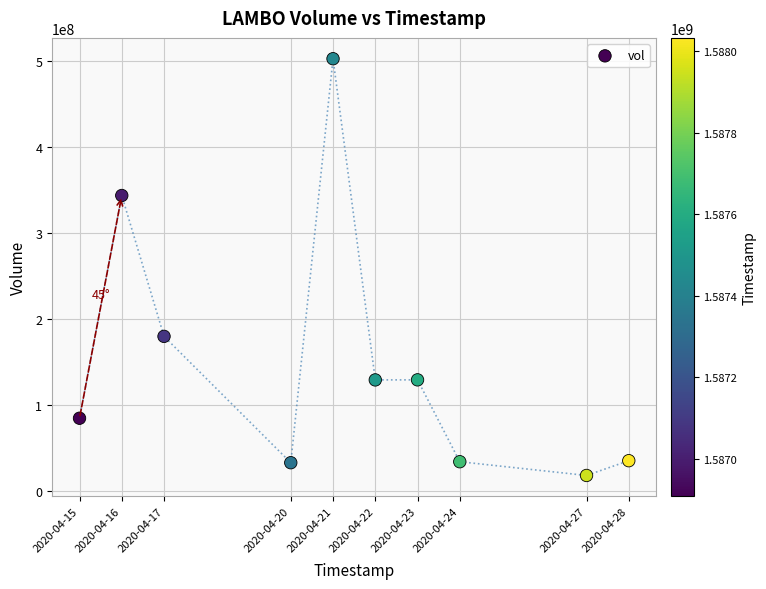

What is the range of Y values (max minus min)?

484898900